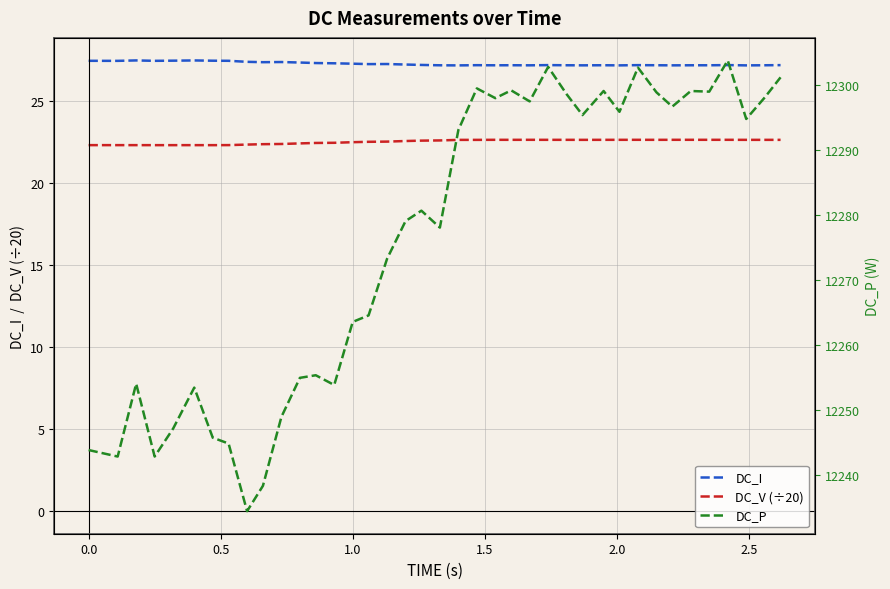

Reading left to right, list all the values displayed in this chart.

DC_I: 27.4	27.4	27.5	27.4	27.5	27.5	27.5	27.4	27.4	27.4	27.4	27.3	27.3	27.3	27.3	27.2	27.2	27.2	27.2	27.2	27.2	27.2	27.2	27.2	27.2	27.2	27.2	27.2	27.2	27.2	27.2	27.2	27.2	27.2	27.2	27.2	27.2	27.2	27.2
DC_V (÷20): 22.3	22.3	22.3	22.3	22.3	22.3	22.3	22.3	22.3	22.4	22.4	22.4	22.4	22.4	22.5	22.5	22.5	22.6	22.6	22.6	22.6	22.6	22.6	22.6	22.6	22.6	22.6	22.6	22.6	22.6	22.6	22.6	22.6	22.6	22.6	22.6	22.6	22.6	22.6
DC_P: 12243.9	12242.9	12254.1	12242.9	12247.2	12253.5	12245.8	12244.9	12234.5	12238.4	12249.0	12255.0	12255.4	12253.9	12263.6	12264.6	12273.3	12279.1	12280.7	12278.1	12293.1	12299.5	12298.0	12299.2	12297.5	12302.8	12298.6	12295.4	12299.1	12295.9	12302.7	12298.9	12296.7	12299.1	12299.0	12303.8	12294.8	12298.1	12301.2